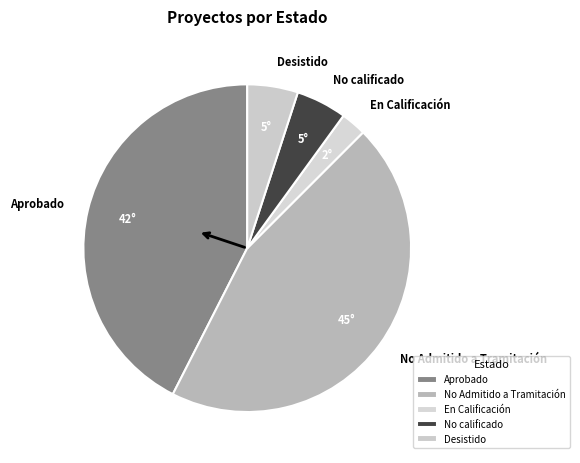

What is the largest slice in the pie chart?

No Admitido a Tramitación